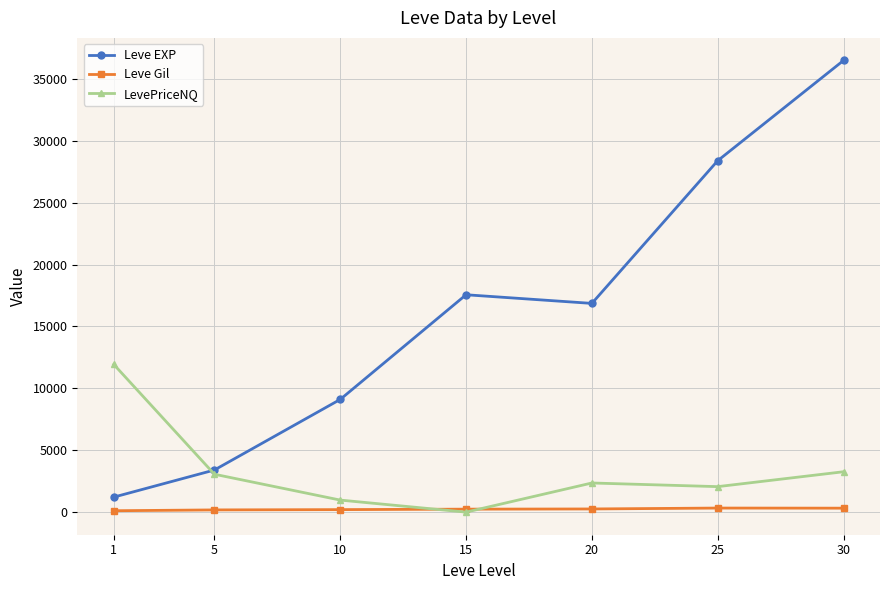

True or false: Leve EXP and Leve Gil intersect in this chart.

False